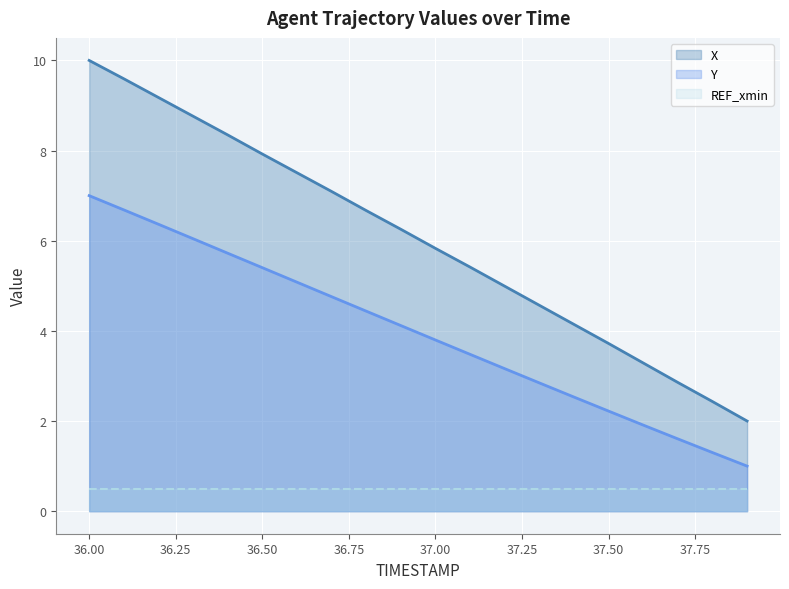

At 37.3, list the series in order from largest to smallest.

X, Y